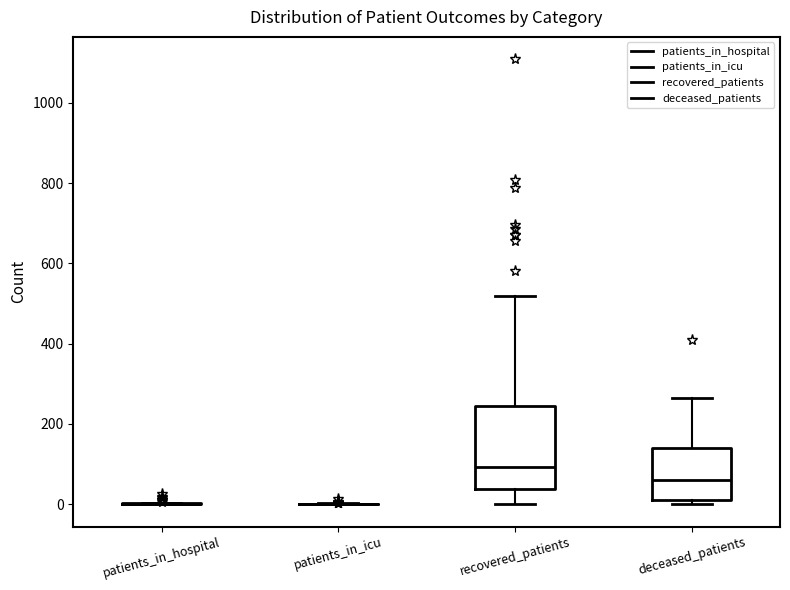

Comparing the boxes themselves (not the whiskers), which one is the tallest?

recovered_patients